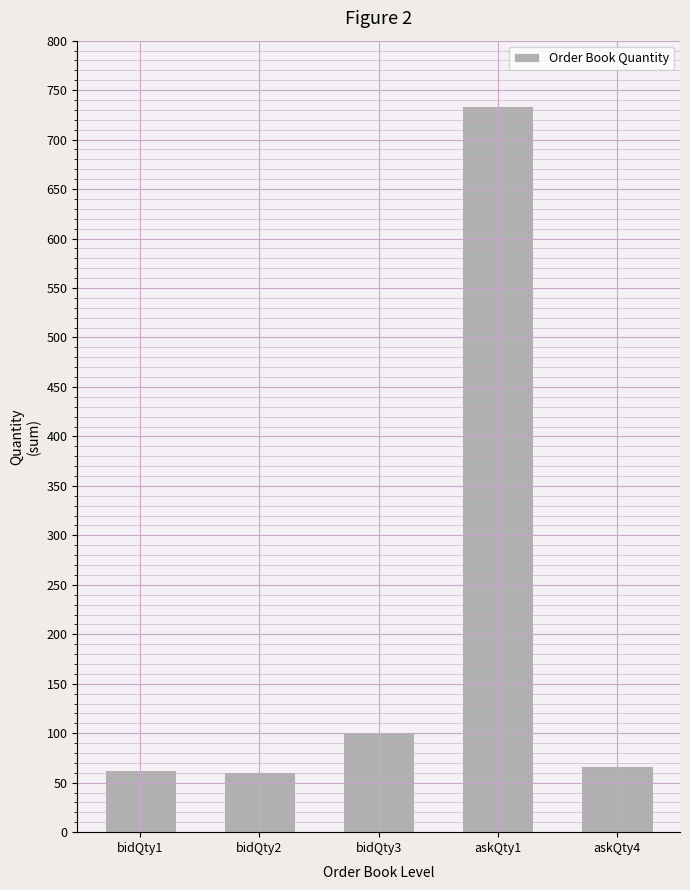

What is the label of the 5th bar from the left?

askQty4